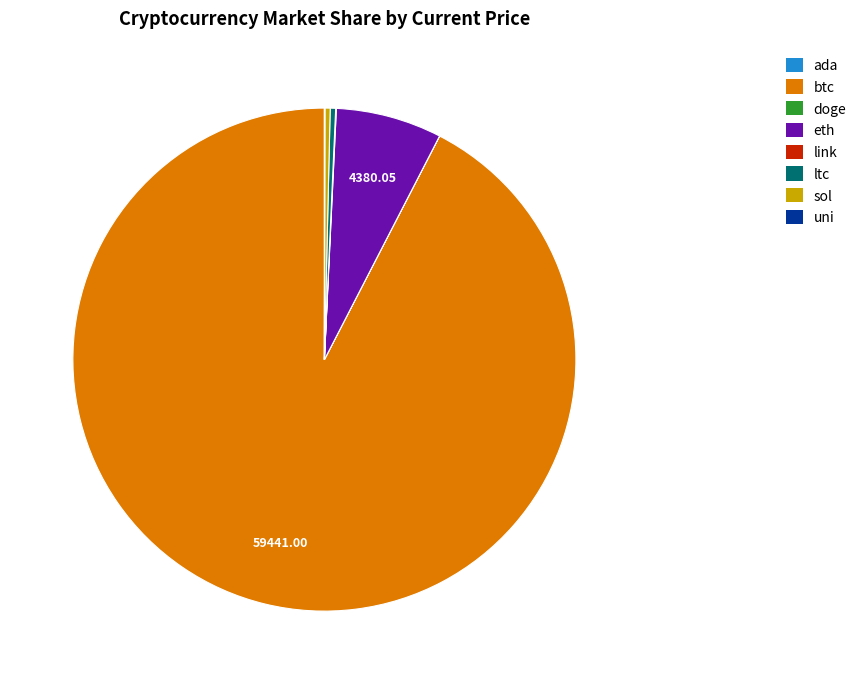

Which category accounts for the majority?

btc